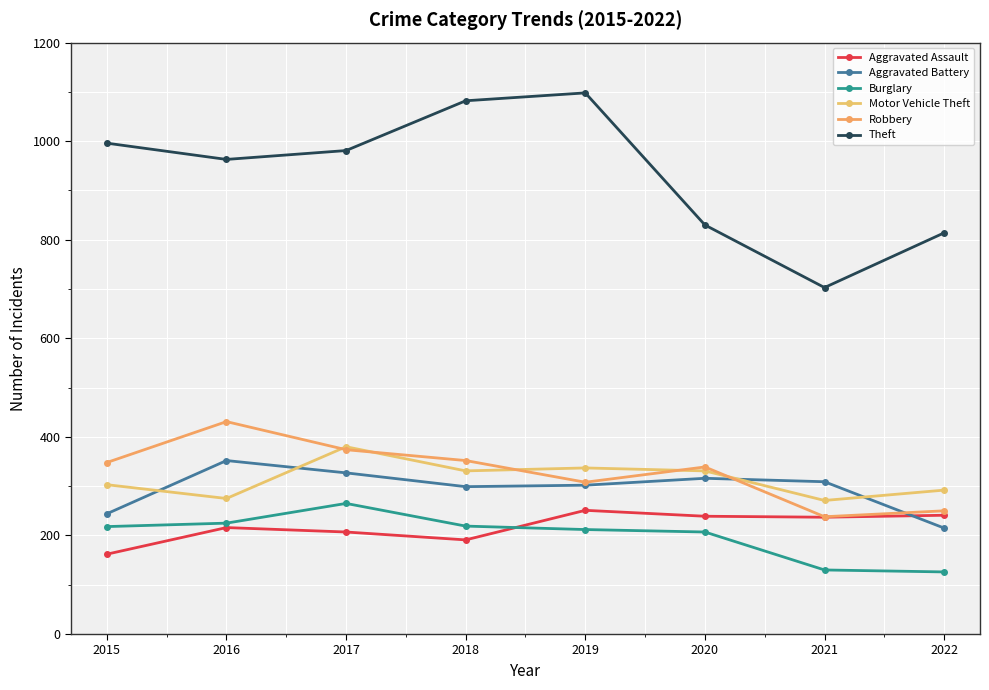

What is the approximate value of Burglary at 2018?

219